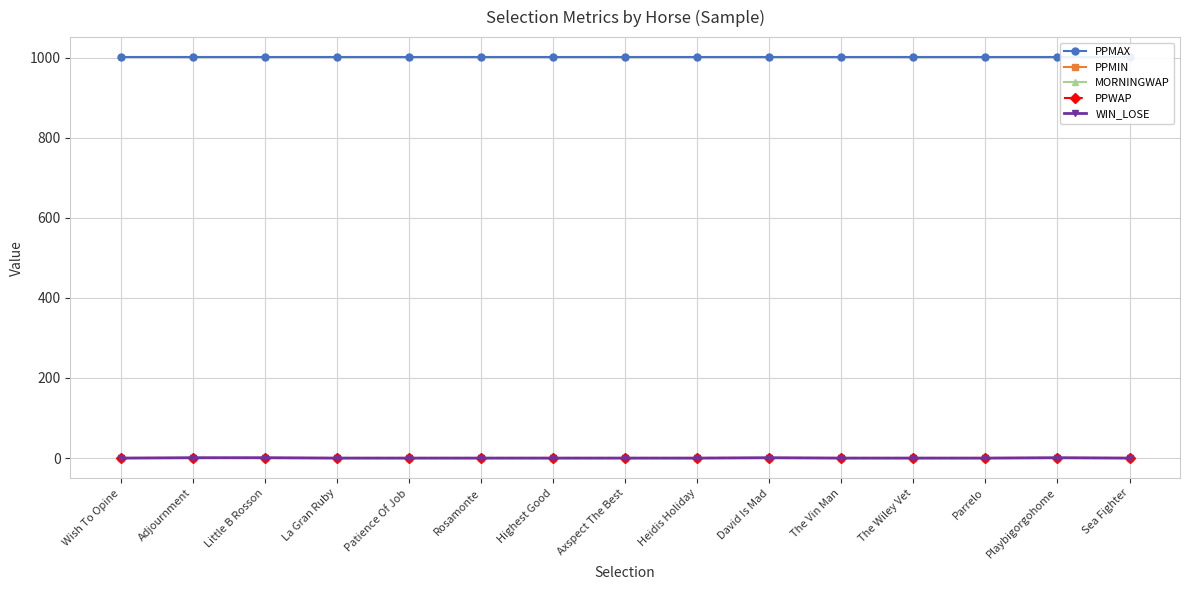

How many lines are shown in the chart?

5